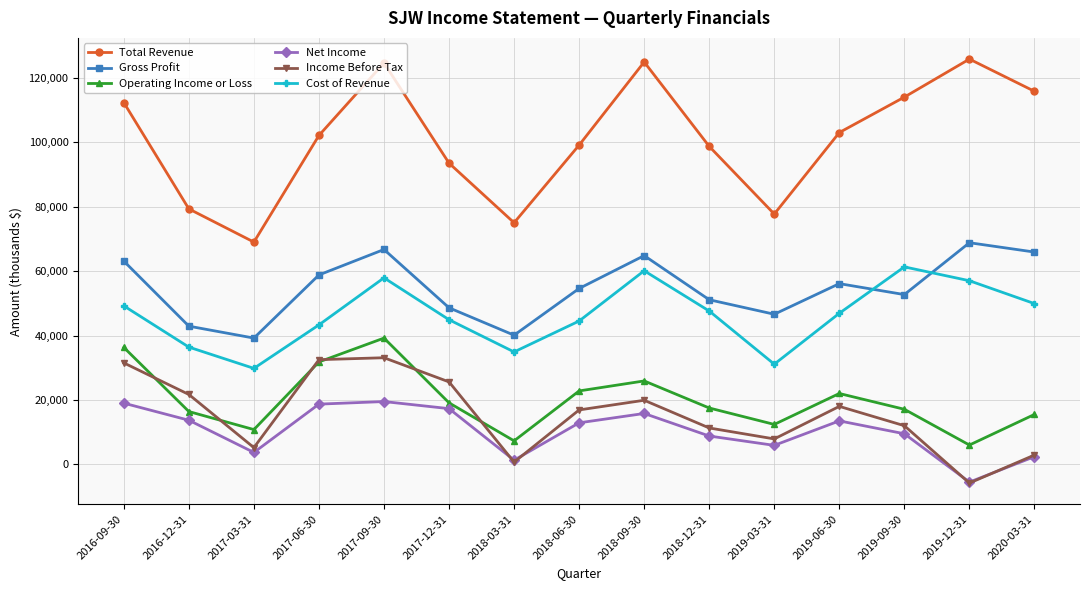

True or false: Total Revenue and Net Income cross at least once.

False